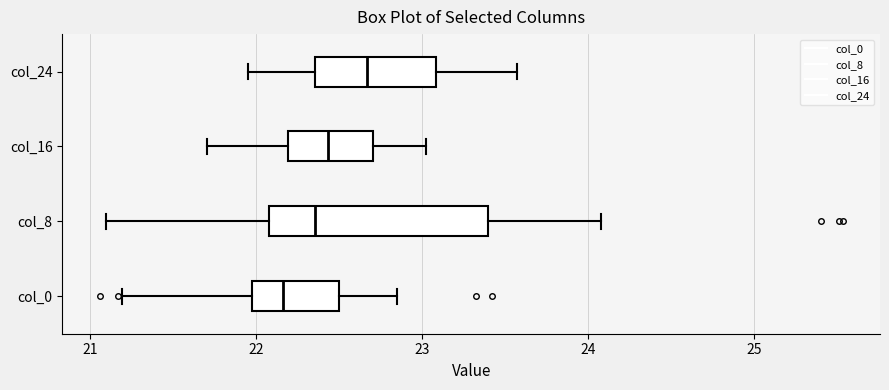

Reading bottom to top, read every box against the x-axis: the position of its median line, the range the box covers, and the ends of its whiskers. The values are not printed on the chart, so give them approximately, as read against the axis.

col_0: median 22.2, box 22.0 to 22.5, whiskers 21.2 to 22.8
col_8: median 22.4, box 22.1 to 23.4, whiskers 21.1 to 24.1
col_16: median 22.4, box 22.2 to 22.7, whiskers 21.7 to 23.0
col_24: median 22.7, box 22.4 to 23.1, whiskers 22.0 to 23.6